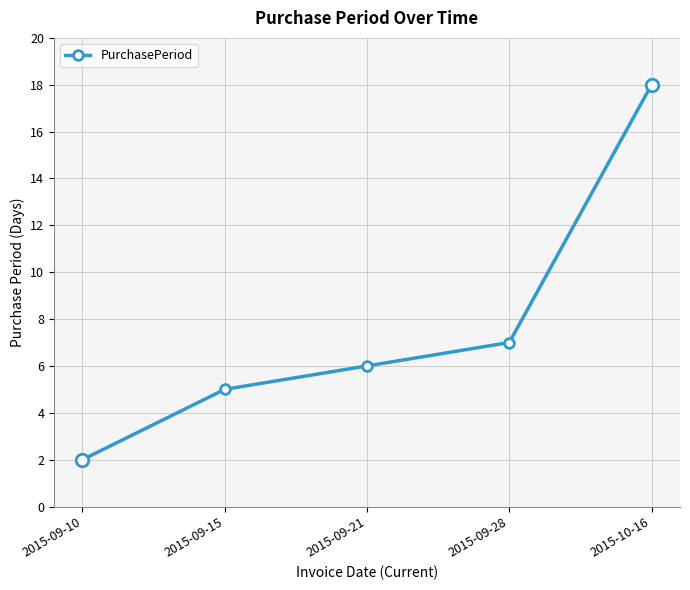

How many distinct data groups are displayed?

1